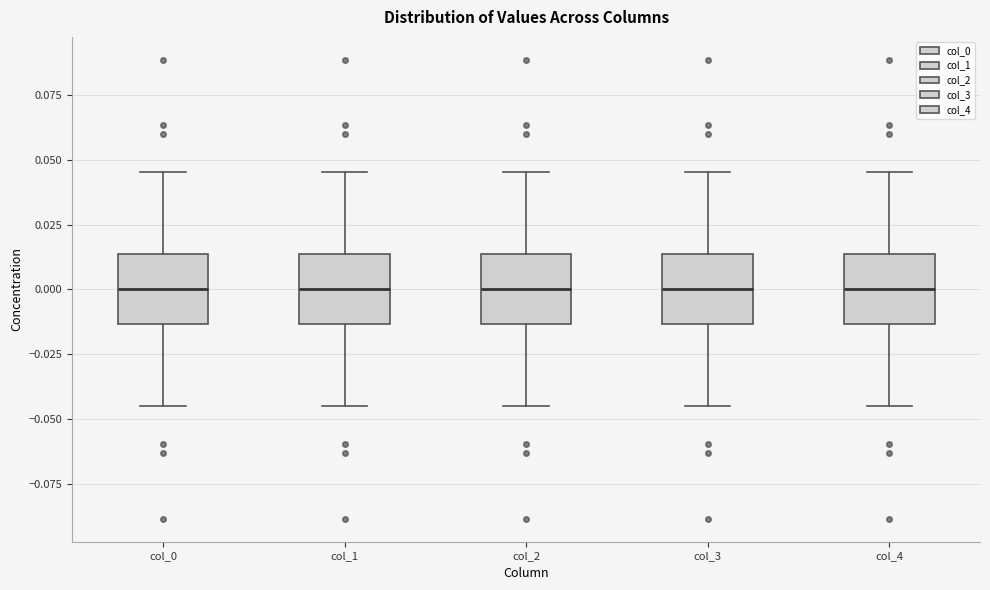

Reading left to right, transcribe this box plot: for each box, give where its median line is, the range the box spans, and where its two whiskers end, as read against the y-axis. The values are not printed on the chart, so give them approximately, as read against the axis.

col_0: median 0.000, box -0.015 to 0.015, whiskers -0.045 to 0.045
col_1: median 0.000, box -0.015 to 0.015, whiskers -0.045 to 0.045
col_2: median 0.000, box -0.015 to 0.015, whiskers -0.045 to 0.045
col_3: median 0.000, box -0.015 to 0.015, whiskers -0.045 to 0.045
col_4: median 0.000, box -0.015 to 0.015, whiskers -0.045 to 0.045